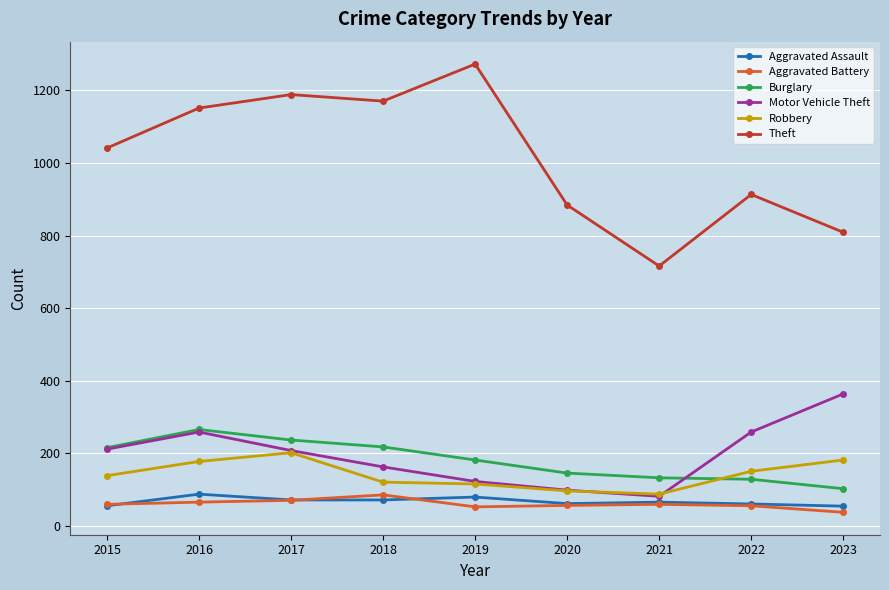

How many values in the Burglary series are below 182?

4